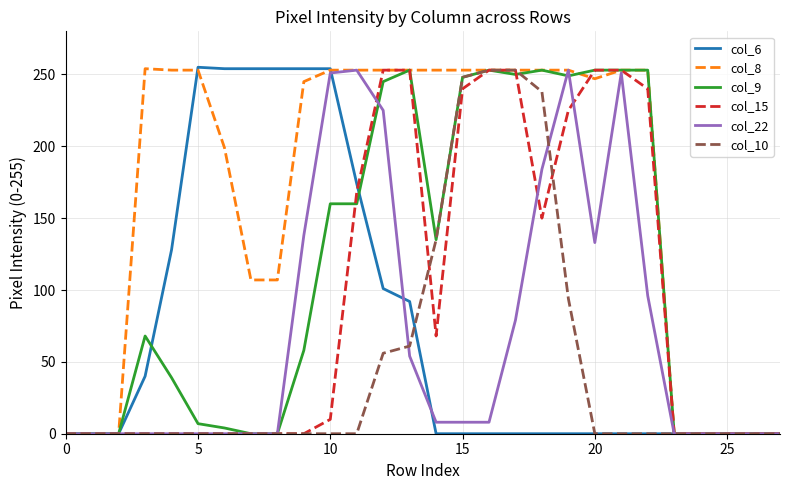

Which series has the largest total across all categories?

col_8